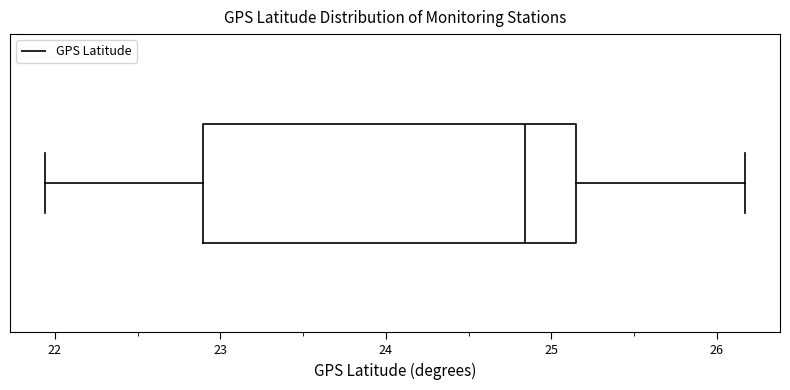

Read this box plot against the x-axis: the position of the median line, the range covered by the box, and the ends of both whiskers. The values are not printed on the chart, so give them approximately, as read against the axis.

median 24.8, box 22.9 to 25.2, whiskers 21.9 to 26.2